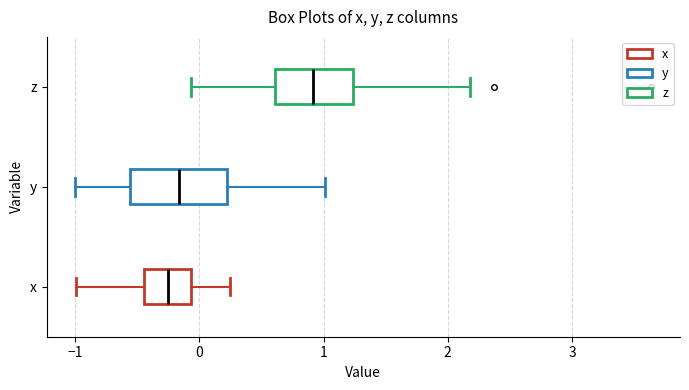

Reading bottom to top, transcribe this box plot: for each box, give where its median line is, the range the box spans, and where its two whiskers end, as read against the x-axis. The values are not printed on the chart, so give them approximately, as read against the axis.

x: median -0.3, box -0.4 to -0.1, whiskers -1.0 to 0.2
y: median -0.2, box -0.6 to 0.2, whiskers -1.0 to 1.0
z: median 0.9, box 0.6 to 1.2, whiskers -0.1 to 2.2